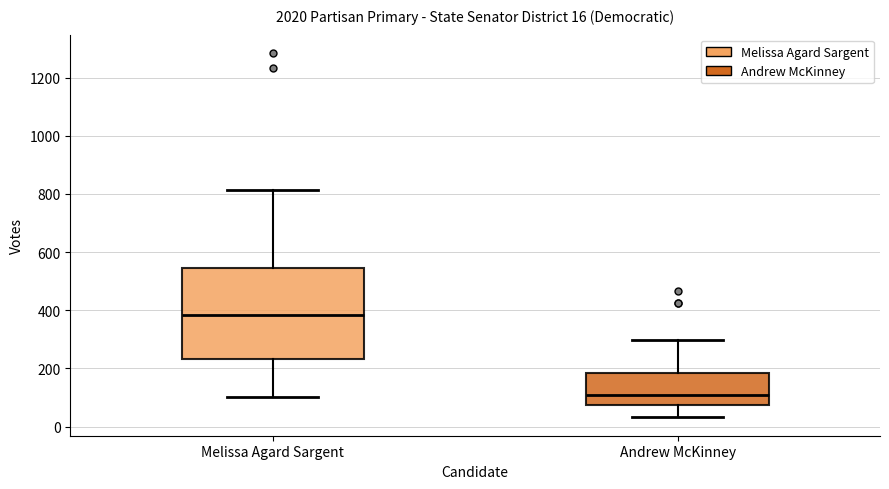

Which box is the tallest, from its lower edge to its upper edge?

Melissa Agard Sargent